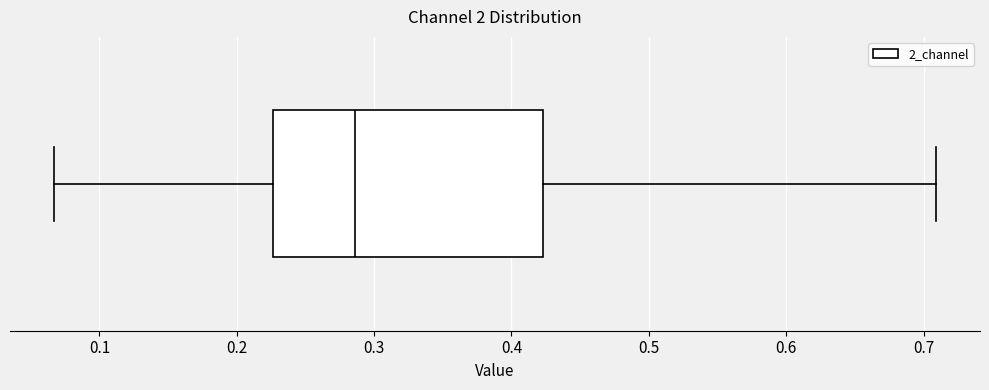

Transcribe this box plot: give where the median line is, the range the box spans, and where the two whiskers end, as read against the x-axis. The values are not printed on the chart, so give them approximately, as read against the axis.

median 0.29, box 0.23 to 0.42, whiskers 0.07 to 0.71